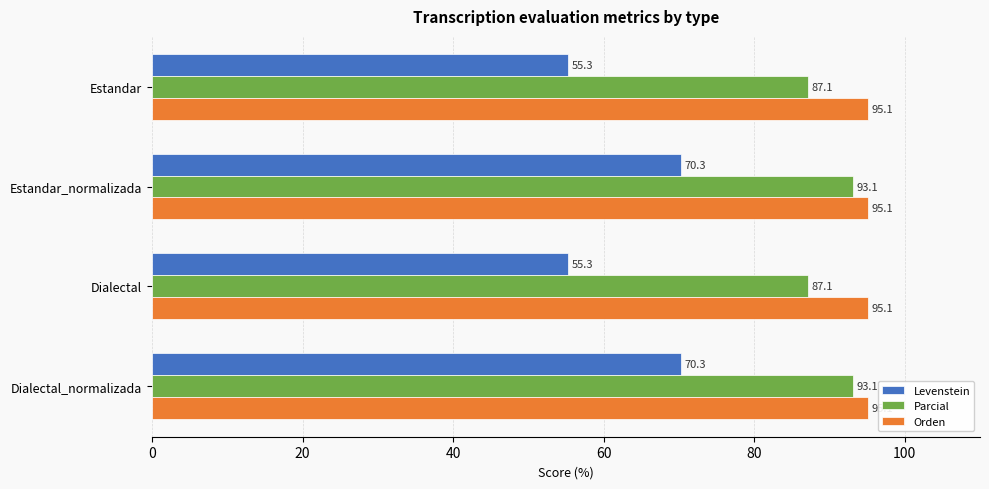

What is the sum of all Levenstein values?

251.2